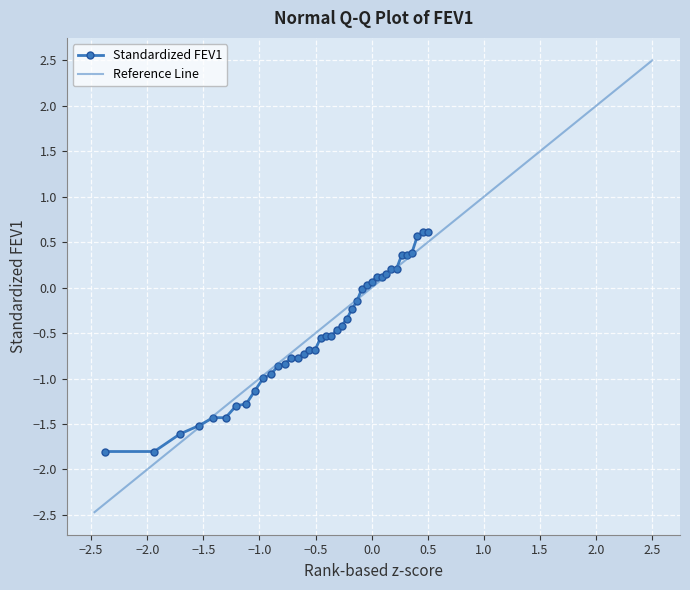

Is it true that the value at 14 is -0.4?

False